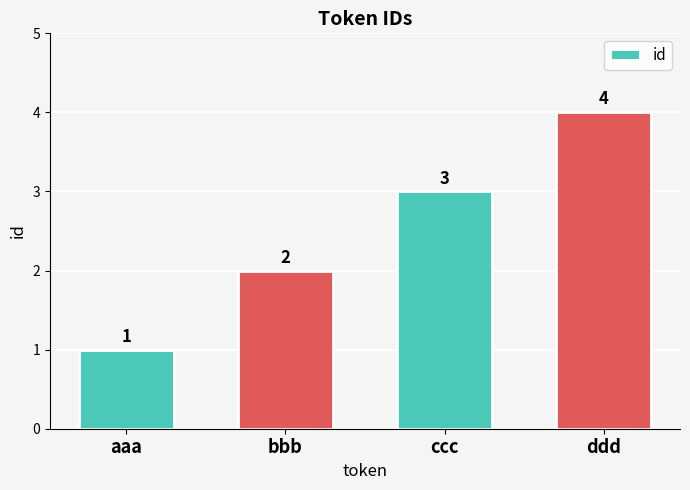

What is the greatest value displayed?

4